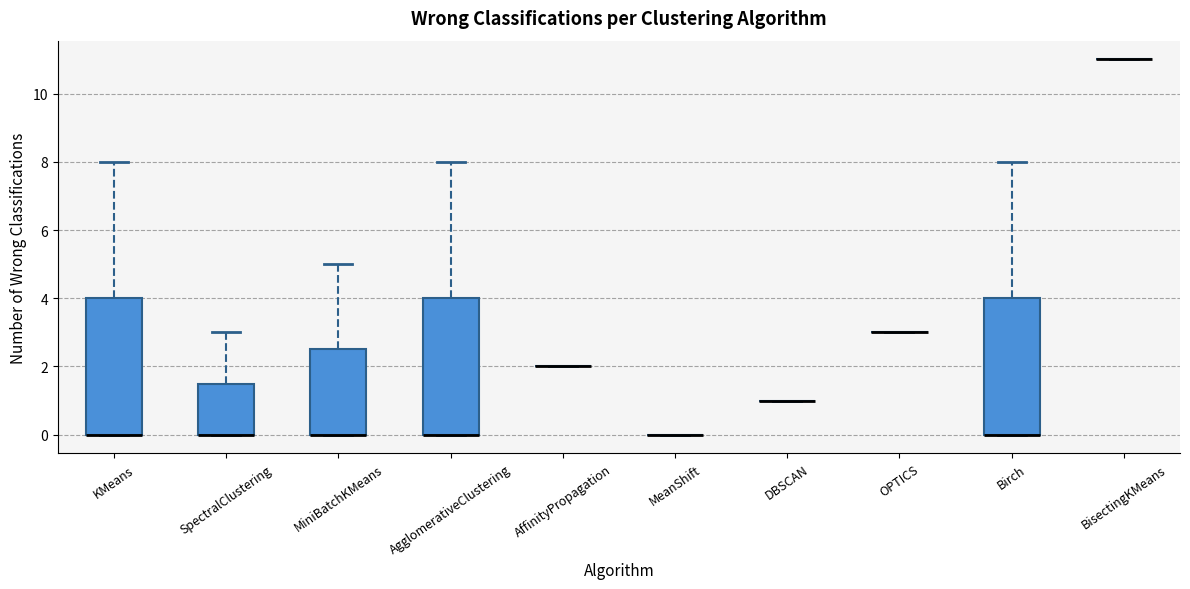

Reading left to right, read every box against the y-axis: the position of its median line, the range the box covers, and the ends of its whiskers. The values are not printed on the chart, so give them approximately, as read against the axis.

KMeans: median 0.0 (drawn on the box's lower edge), box 0.0 to 4.0, whiskers 0.0 to 8.0
SpectralClustering: median 0.0 (drawn on the box's lower edge), box 0.0 to 1.6, whiskers 0.0 to 3.0
MiniBatchKMeans: median 0.0 (drawn on the box's lower edge), box 0.0 to 2.6, whiskers 0.0 to 5.0
AgglomerativeClustering: median 0.0 (drawn on the box's lower edge), box 0.0 to 4.0, whiskers 0.0 to 8.0
AffinityPropagation: box collapsed to a line at 2.0, whiskers 2.0 to 2.0
MeanShift: box collapsed to a line at 0.0, whiskers 0.0 to 0.0
DBSCAN: box collapsed to a line at 1.0, whiskers 1.0 to 1.0
OPTICS: box collapsed to a line at 3.0, whiskers 3.0 to 3.0
Birch: median 0.0 (drawn on the box's lower edge), box 0.0 to 4.0, whiskers 0.0 to 8.0
BisectingKMeans: box collapsed to a line at 11.0, whiskers 11.0 to 11.0